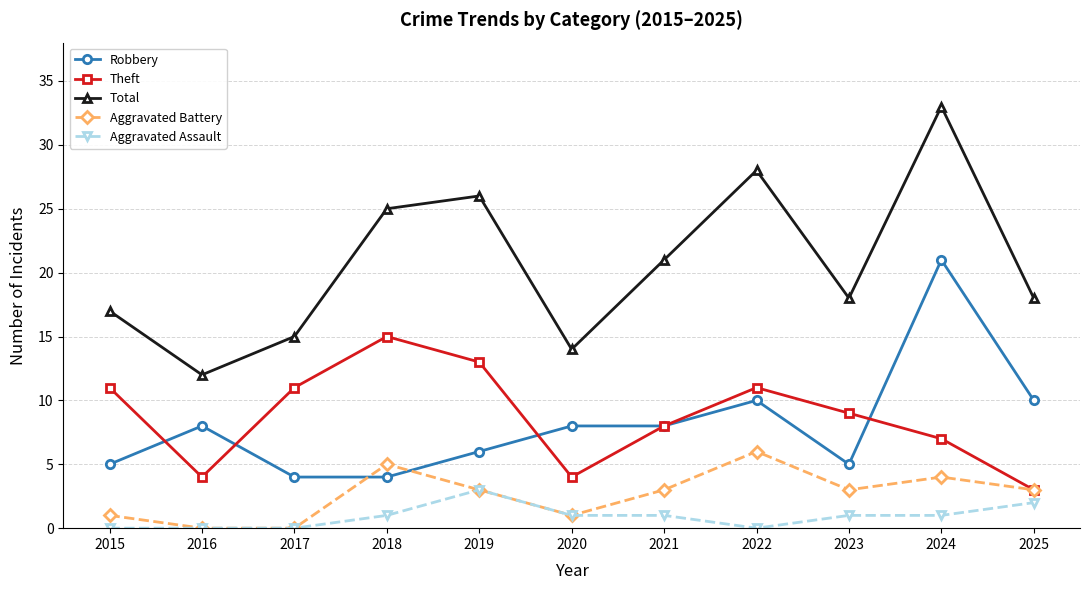

Reading left to right, extract all data points from this chart.

Robbery: 2015=5	2016=8	2017=4	2018=4	2019=6	2020=8	2021=8	2022=10	2023=5	2024=21	2025=10
Theft: 2015=11	2016=4	2017=11	2018=15	2019=13	2020=4	2021=8	2022=11	2023=9	2024=7	2025=3
Total: 2015=17	2016=12	2017=15	2018=25	2019=26	2020=14	2021=21	2022=28	2023=18	2024=33	2025=18
Aggravated Battery: 2015=1	2016=0	2017=0	2018=5	2019=3	2020=1	2021=3	2022=6	2023=3	2024=4	2025=3
Aggravated Assault: 2015=0	2016=0	2017=0	2018=1	2019=3	2020=1	2021=1	2022=0	2023=1	2024=1	2025=2